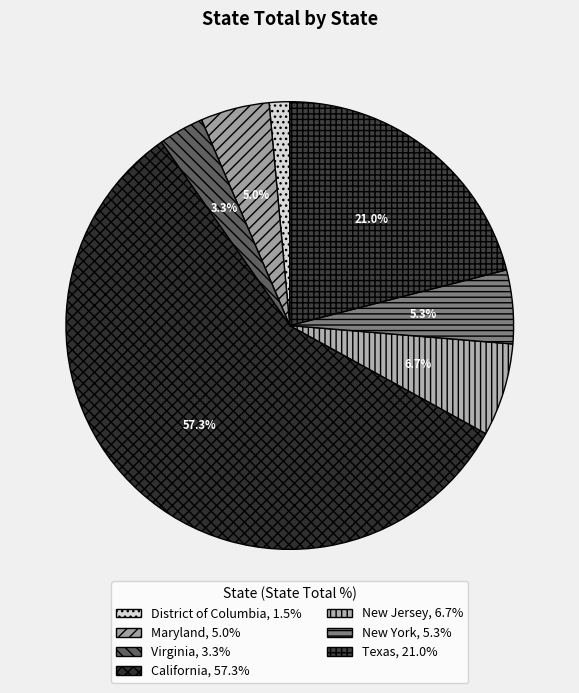

Rank the categories by value from highest to lowest.

California, Texas, New Jersey, New York, Maryland, Virginia, District of Columbia